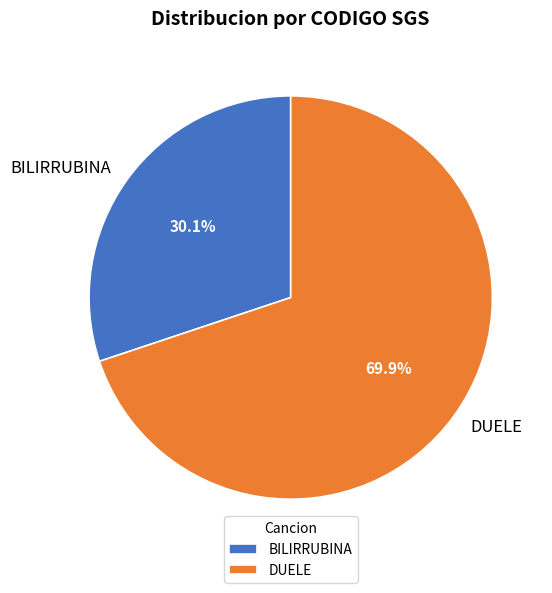

To the nearest percent, what percentage of the pie is DUELE?

70%